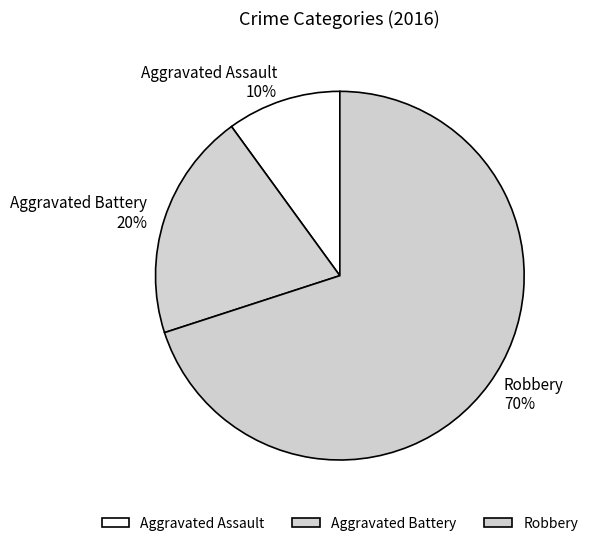

The Robbery slice represents 70% of the pie. True or false?

True